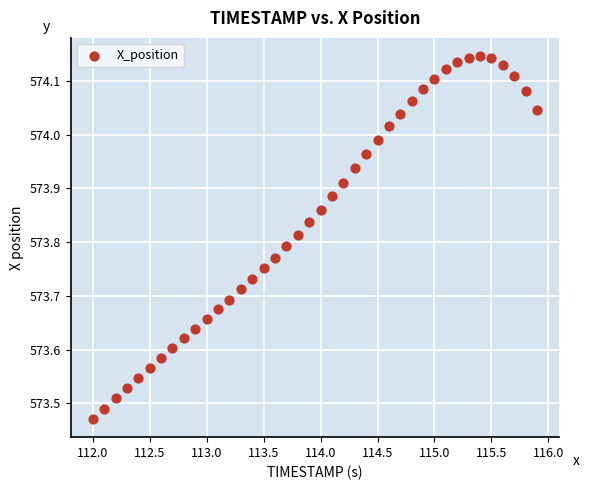

What is the range of X values (max minus min)?

3.9